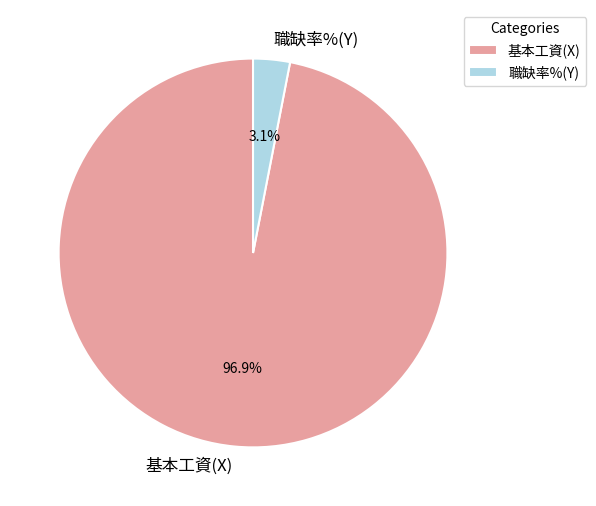

Count the number of slices in the pie.

2